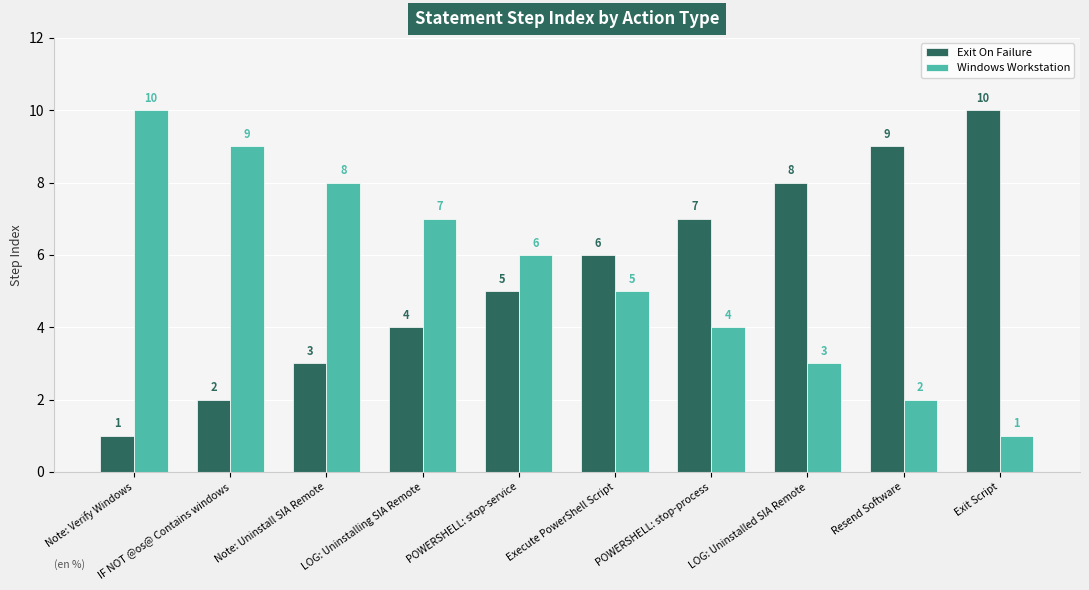

What position from the right is POWERSHELL: stop-service?

6